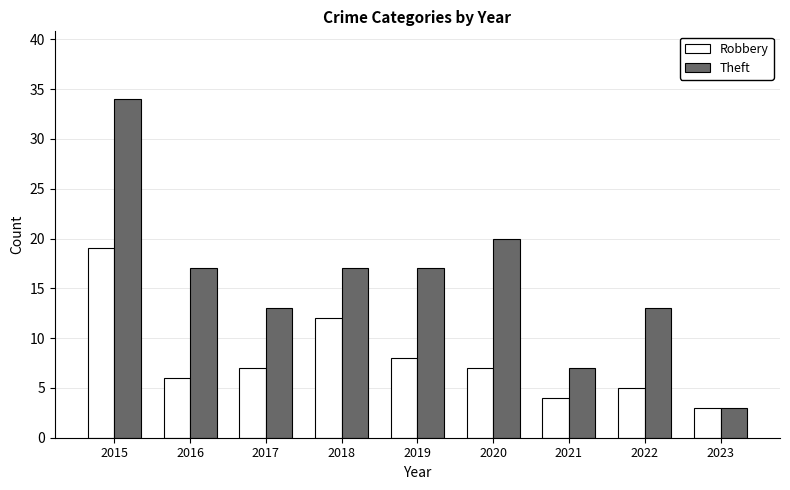

What are all the series names shown in the legend?

Robbery, Theft